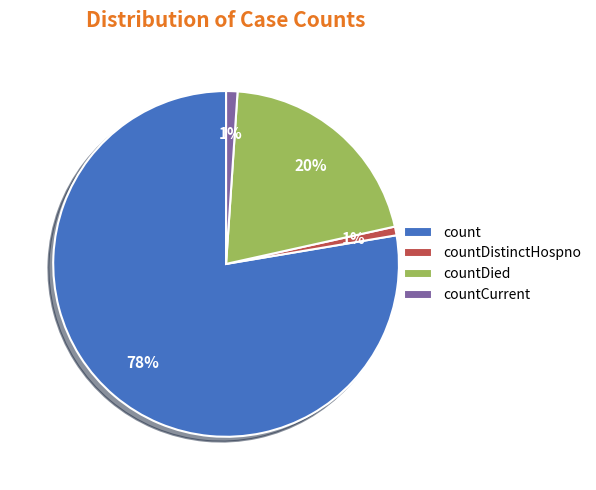

Is there a majority slice in this chart?

Yes